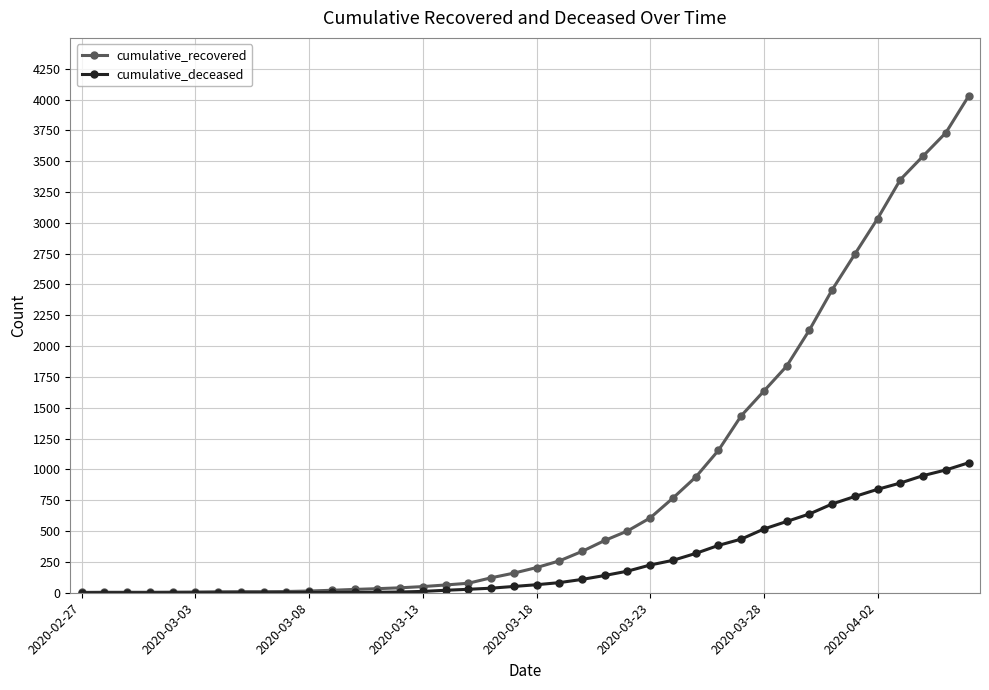

What is the highest value of the cumulative_recovered series?

4028